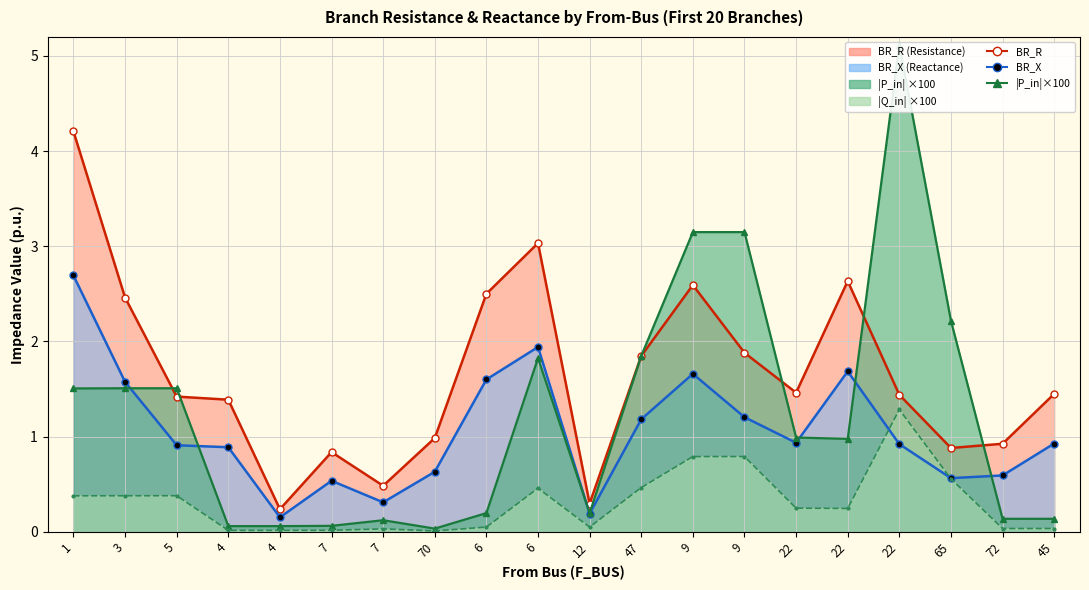

Where is the first local maximum for BR_X line?

7